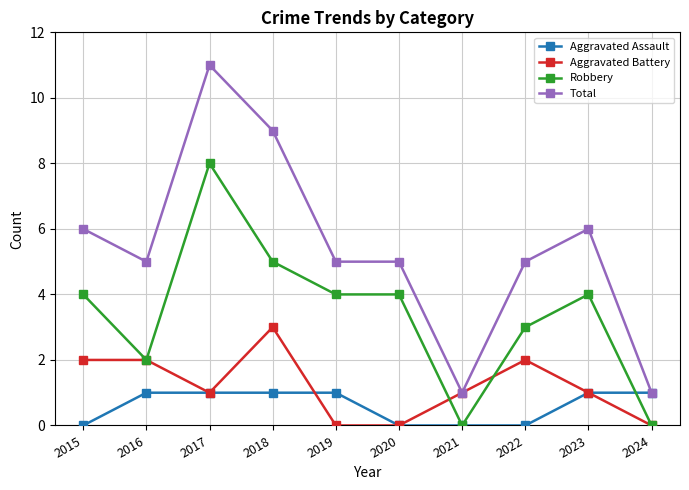

Reading right to left, extract all data points from this chart.

Aggravated Assault: 2024=1	2023=1	2022=0	2021=0	2020=0	2019=1	2018=1	2017=1	2016=1	2015=0
Aggravated Battery: 2024=0	2023=1	2022=2	2021=1	2020=0	2019=0	2018=3	2017=1	2016=2	2015=2
Robbery: 2024=0	2023=4	2022=3	2021=0	2020=4	2019=4	2018=5	2017=8	2016=2	2015=4
Total: 2024=1	2023=6	2022=5	2021=1	2020=5	2019=5	2018=9	2017=11	2016=5	2015=6